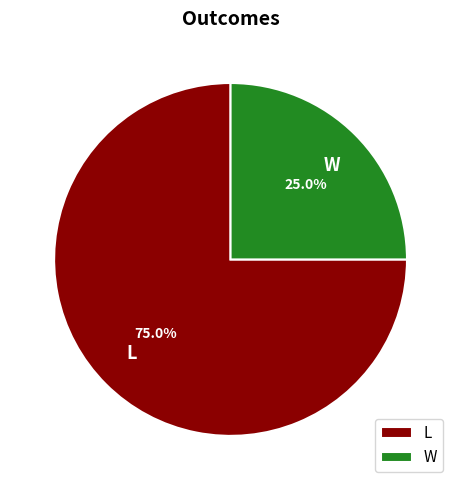

Which has a higher value, W or L?

L